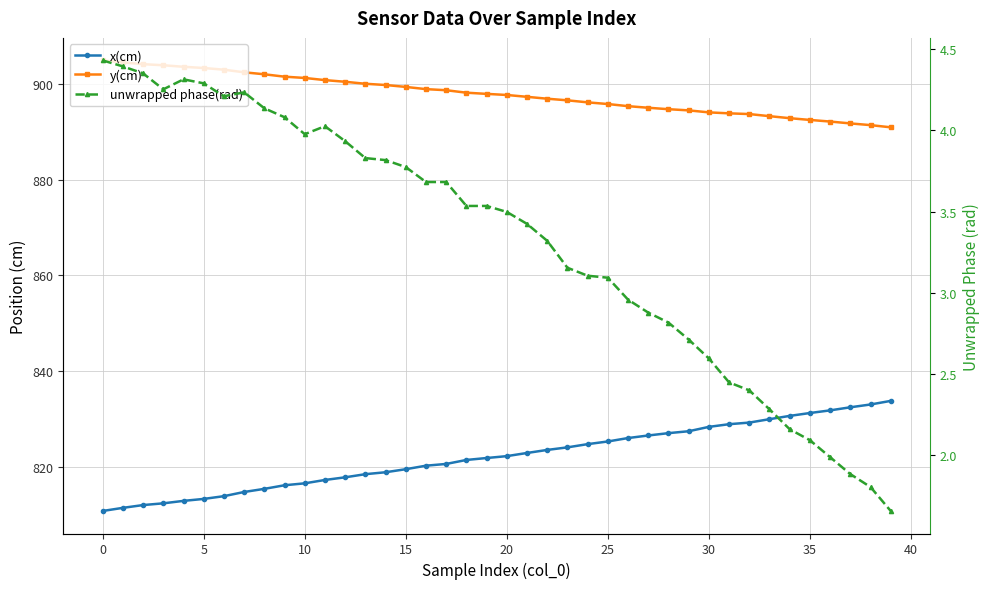

What is the difference between the unwrapped phase(rad) values at 16 and 21?

0.3